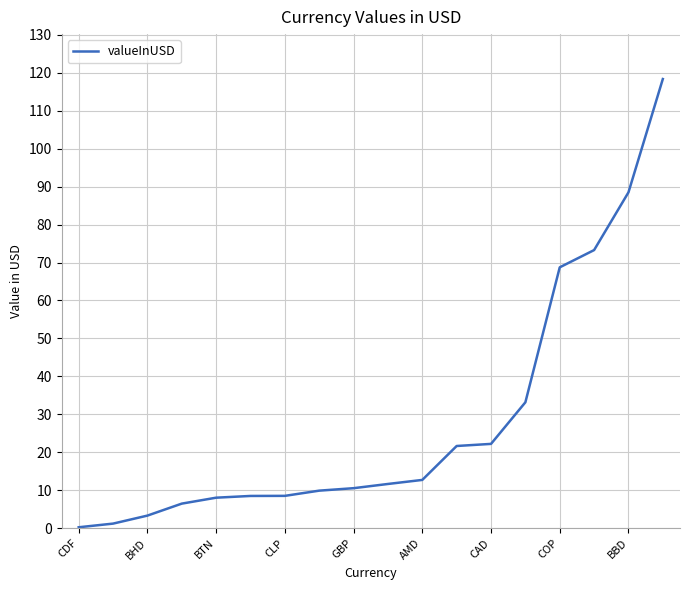

What is the difference between the maximum and minimum values?

118.1